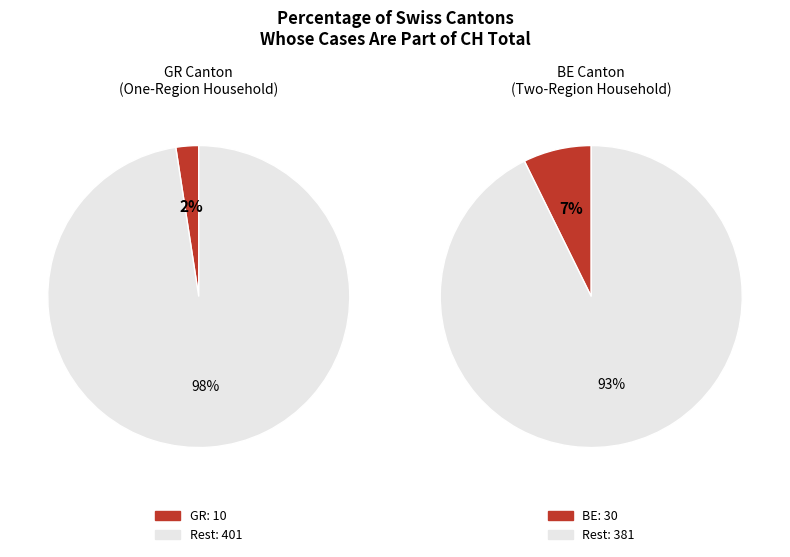

Does SO represent more than half of the total?

No